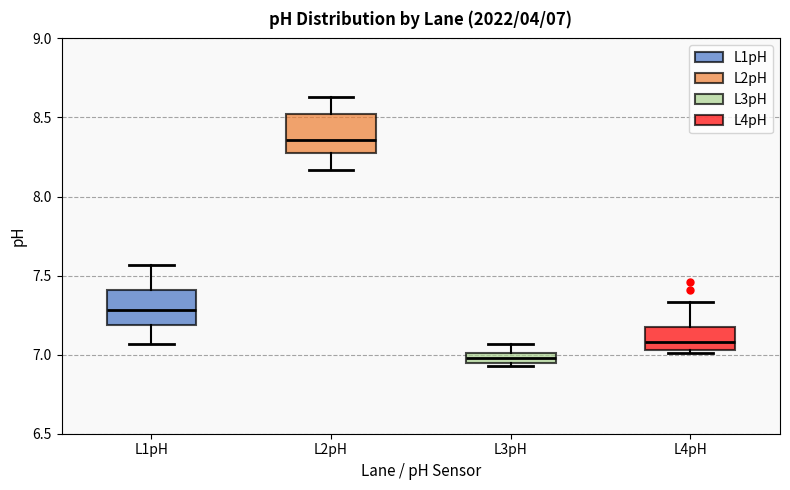

Which box has the lowest median line?

L3pH